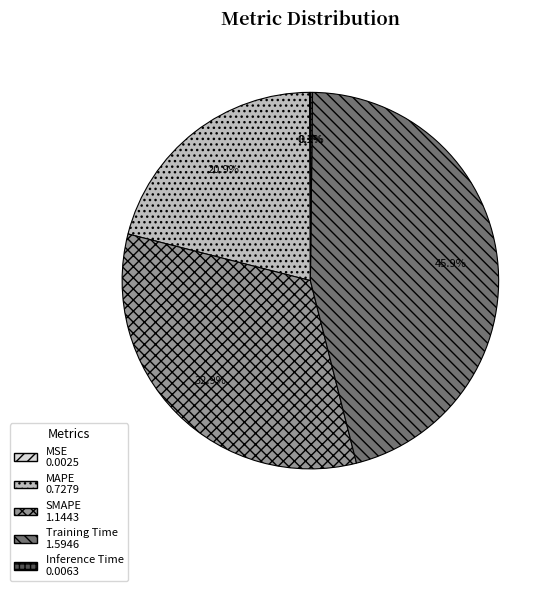

Which slice is the largest?

Training Time